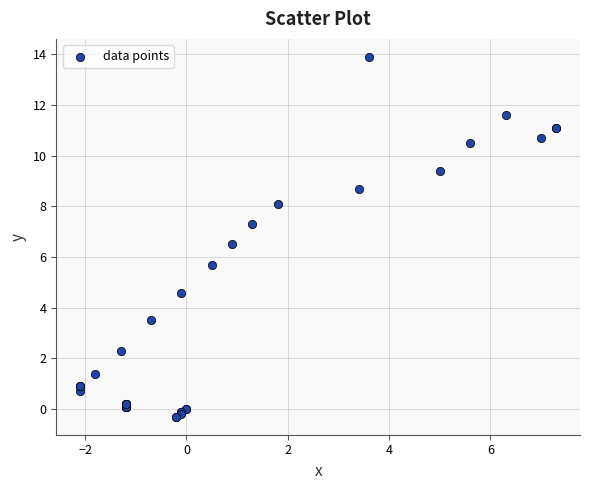

What Y value in the scatter plot is closest to 6?

5.7